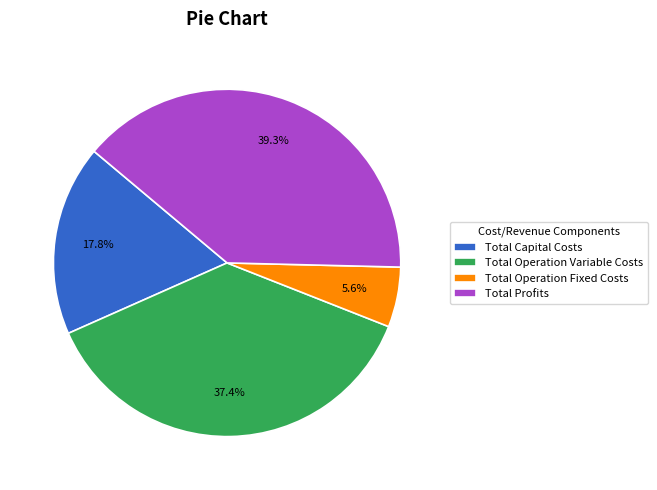

What is the smallest slice in the pie chart?

Total Operation Fixed Costs